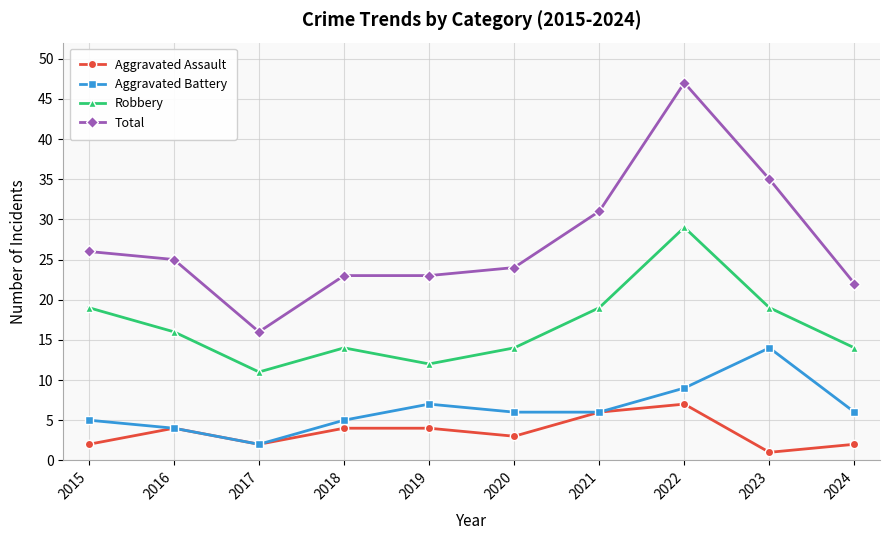

Reading right to left, extract all data points from this chart.

Aggravated Assault: 2024=2	2023=1	2022=7	2021=6	2020=3	2019=4	2018=4	2017=2	2016=4	2015=2
Aggravated Battery: 2024=6	2023=14	2022=9	2021=6	2020=6	2019=7	2018=5	2017=2	2016=4	2015=5
Robbery: 2024=14	2023=19	2022=29	2021=19	2020=14	2019=12	2018=14	2017=11	2016=16	2015=19
Total: 2024=22	2023=35	2022=47	2021=31	2020=24	2019=23	2018=23	2017=16	2016=25	2015=26